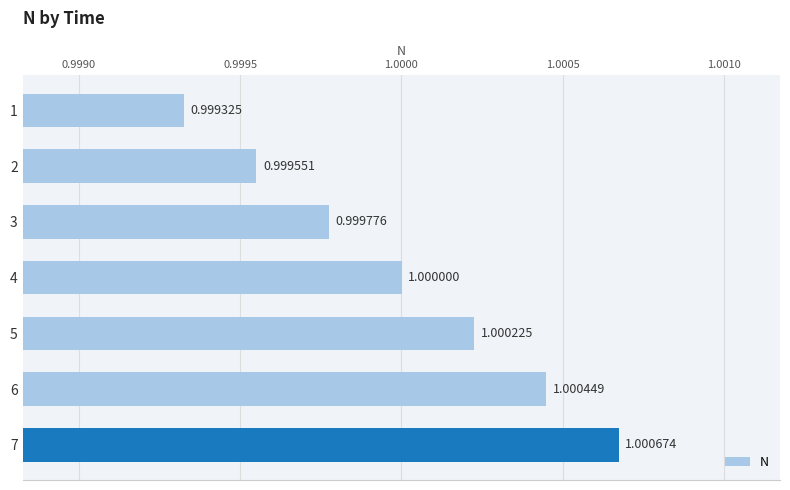

What is the sum of the values at 4 and 5?

2.0